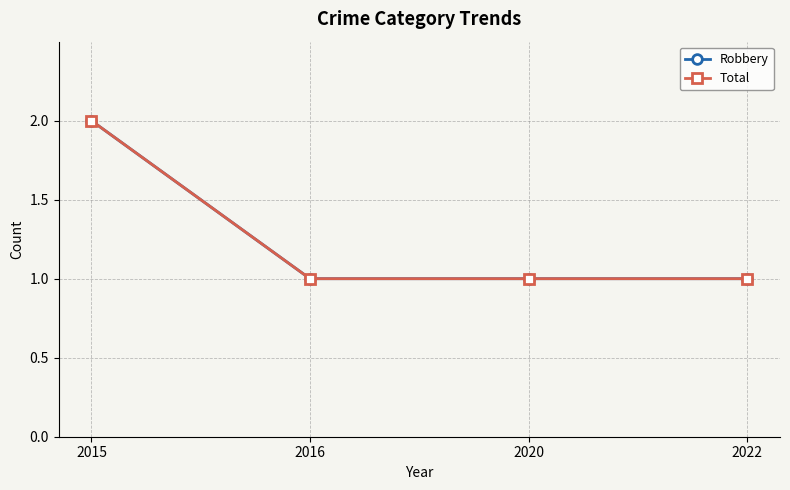

True or false: Total and Robbery cross at least once.

False